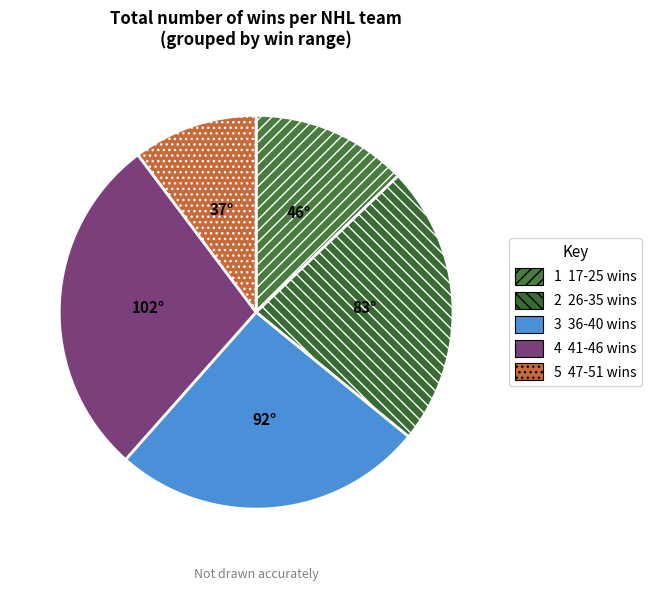

Count the number of slices in the pie.

5